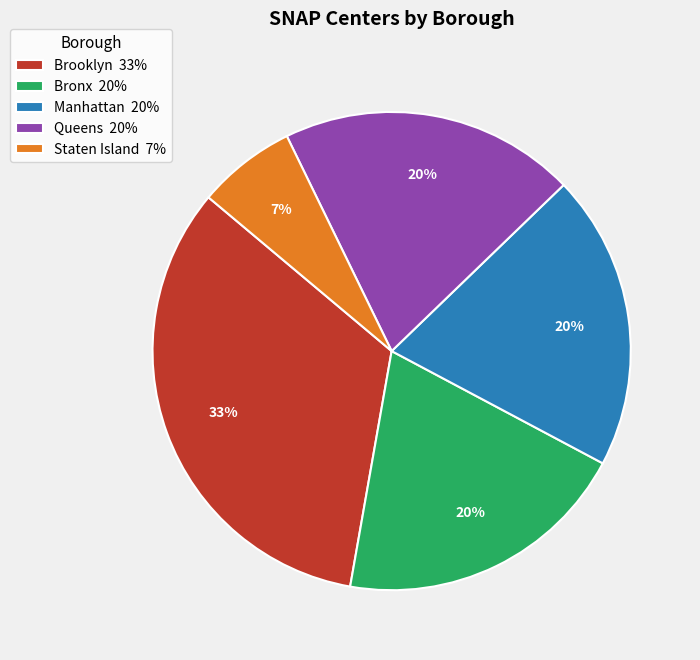

Is it true that Bronx is 7% of the pie?

False